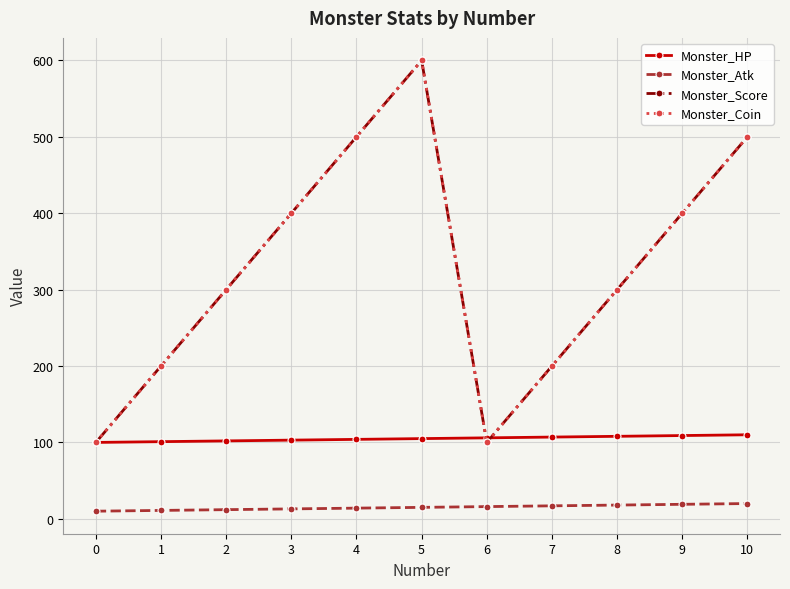

What is the sum of all Monster_Coin values?

3600